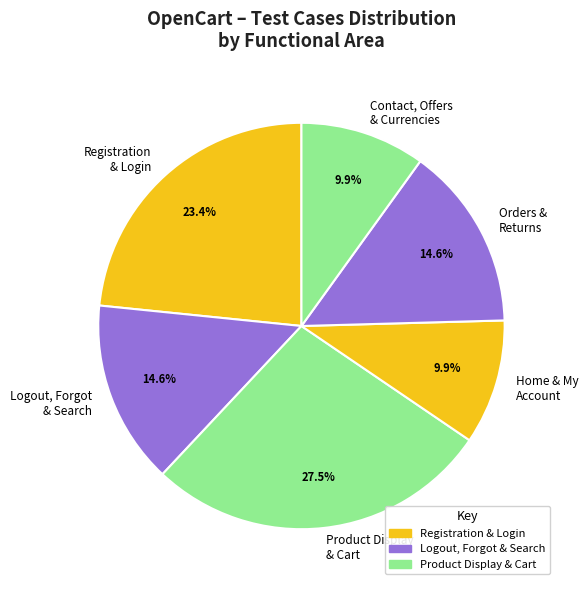

Is there any slice that represents more than half of the pie?

No